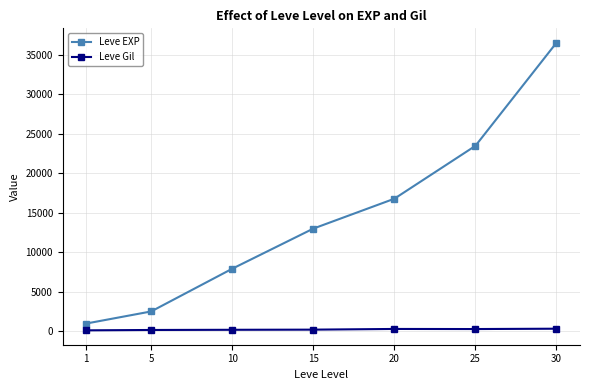

What is the smallest value displayed?

113.3